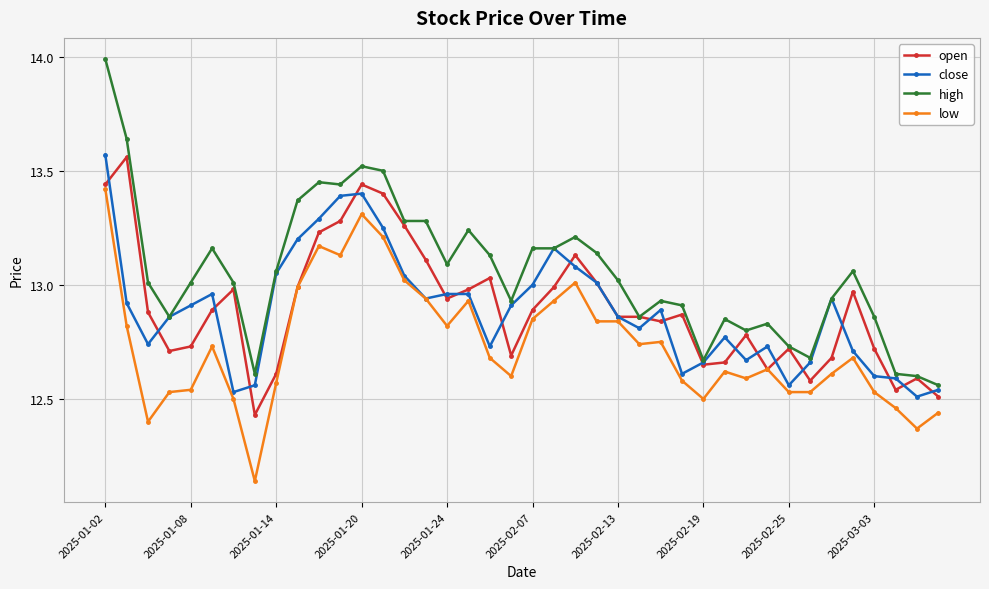

Which series has the largest total across all categories?

high